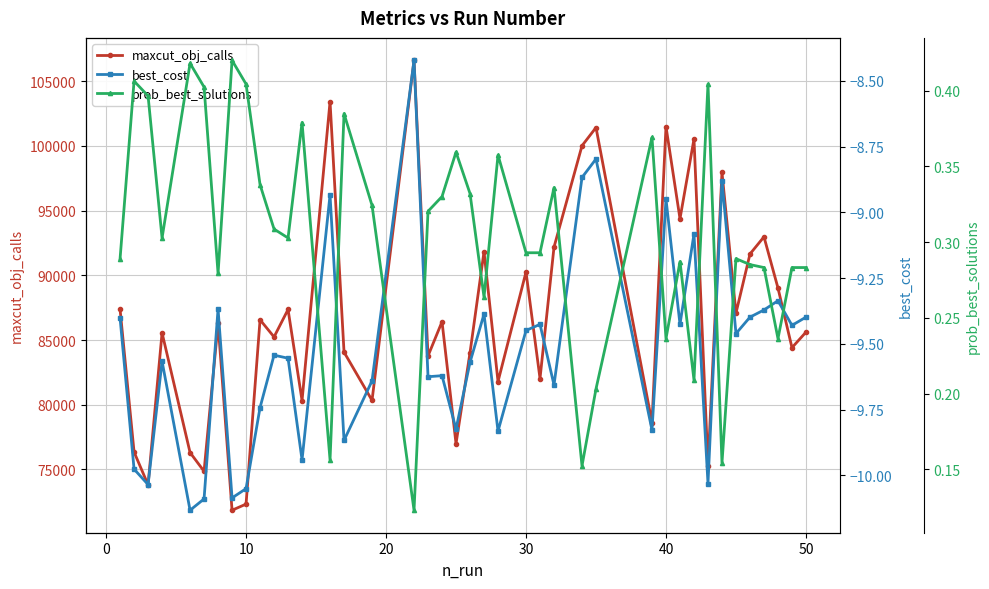

What is the highest value of the maxcut_obj_calls series?

106612